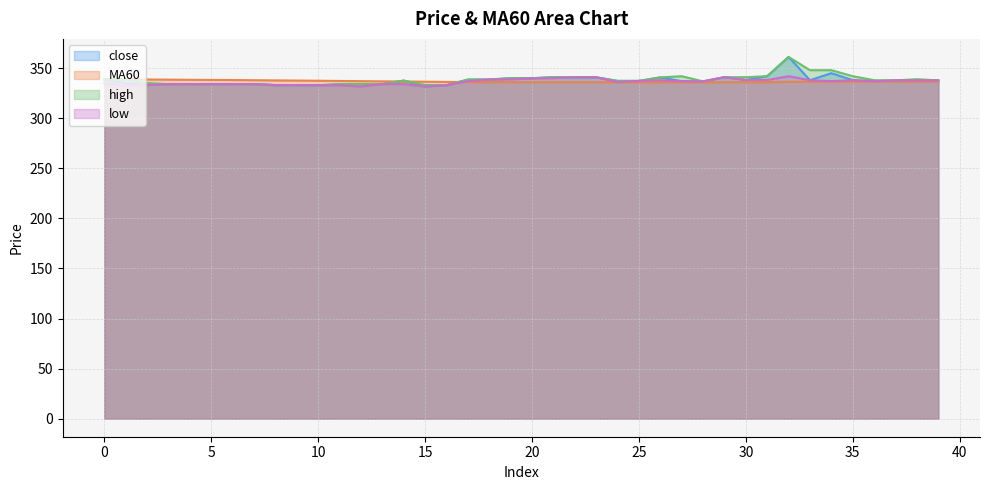

Between 8 and 25, which series saw the biggest shift?

close